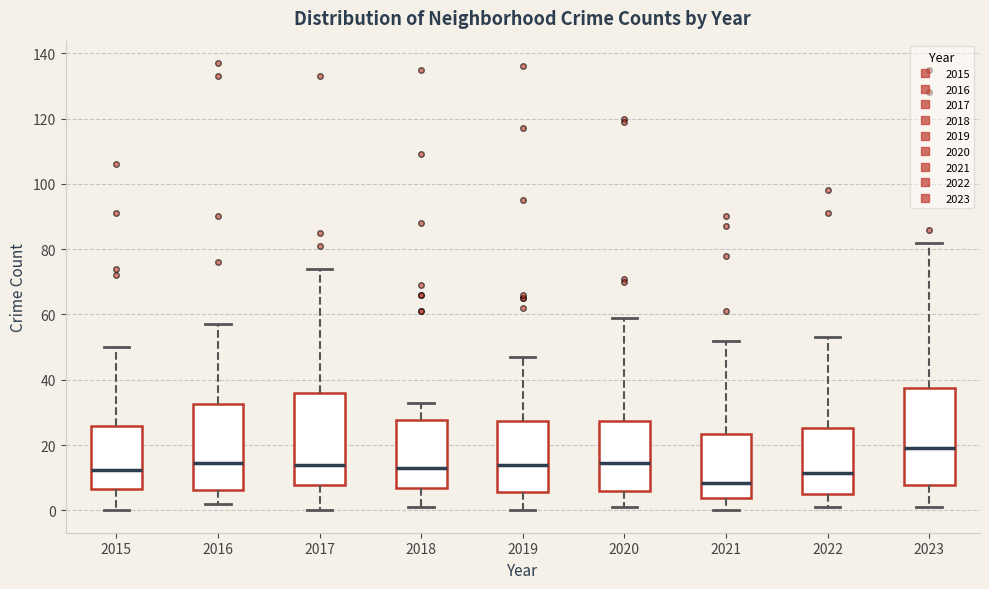

Which box has the highest median line?

2023